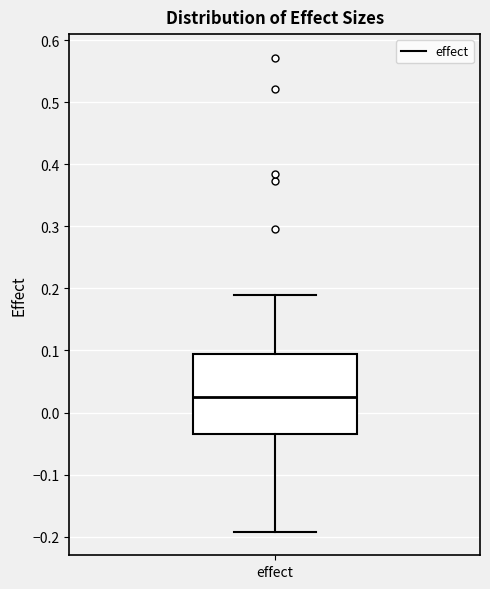

Where is the upper edge of the box for effect on the y-axis? The values are not printed on the chart, so give them approximately, as read against the axis.

0.09